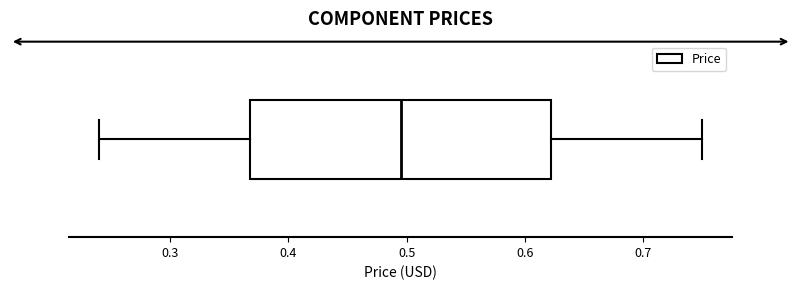

Read this box plot against the x-axis: the position of the median line, the range covered by the box, and the ends of both whiskers. The values are not printed on the chart, so give them approximately, as read against the axis.

median 0.50, box 0.37 to 0.62, whiskers 0.24 to 0.75